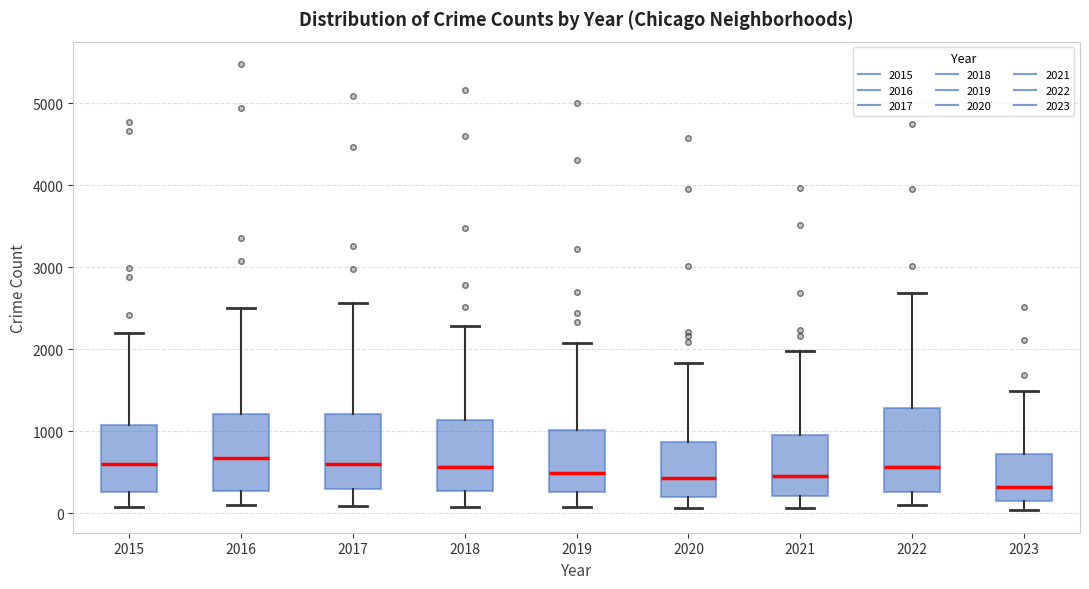

Where is the lower edge of the box at x = 2017 on the y-axis? The values are not printed on the chart, so give them approximately, as read against the axis.

300